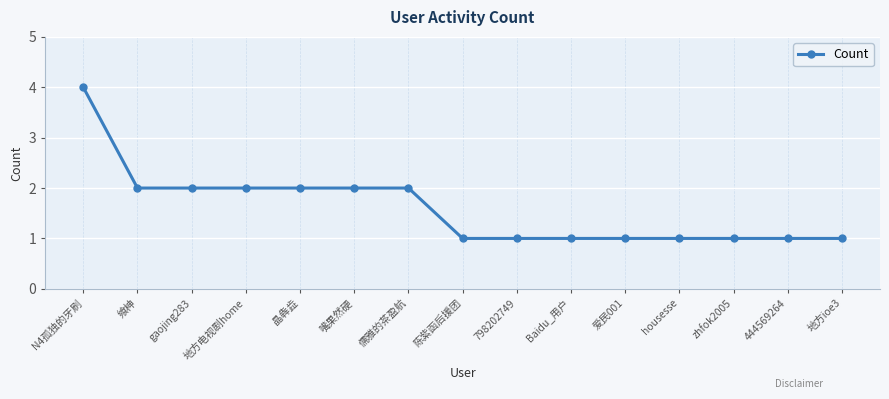

Is it true that the value at 地方ioe3 is 2?

False